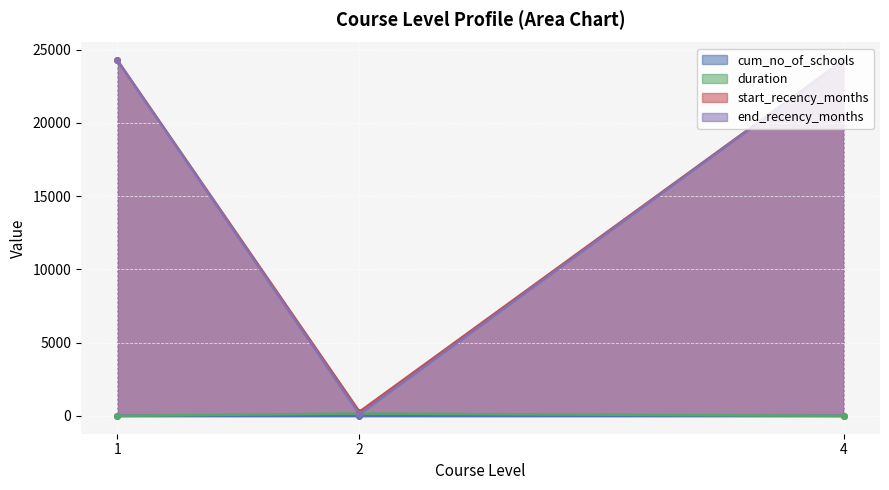

How many data points in end_recency_months are less than 24276?

1